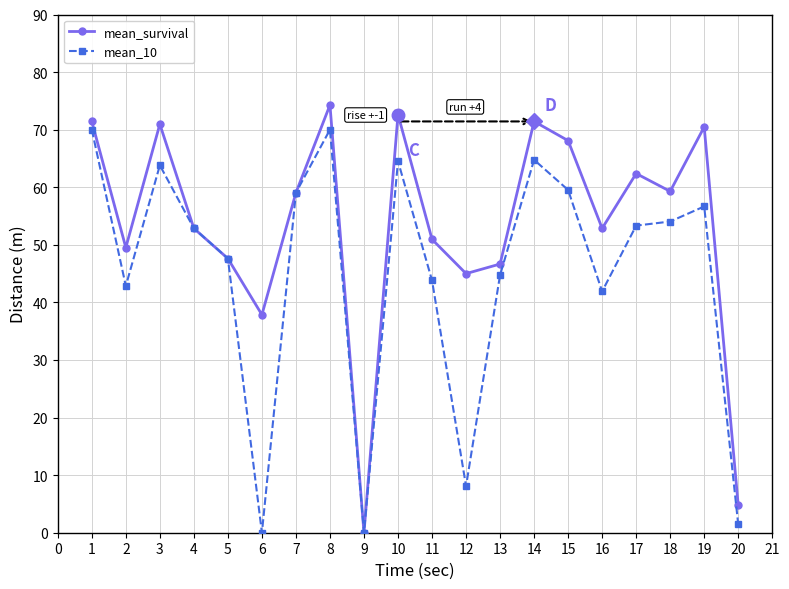

Rank the series by their average value, from lowest to highest.

mean_10, mean_survival